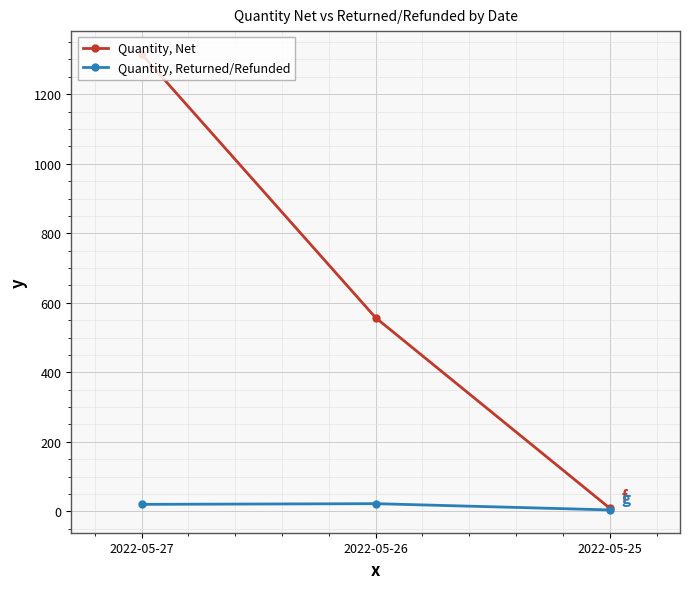

What is the maximum value for Quantity, Returned/Refunded?

22